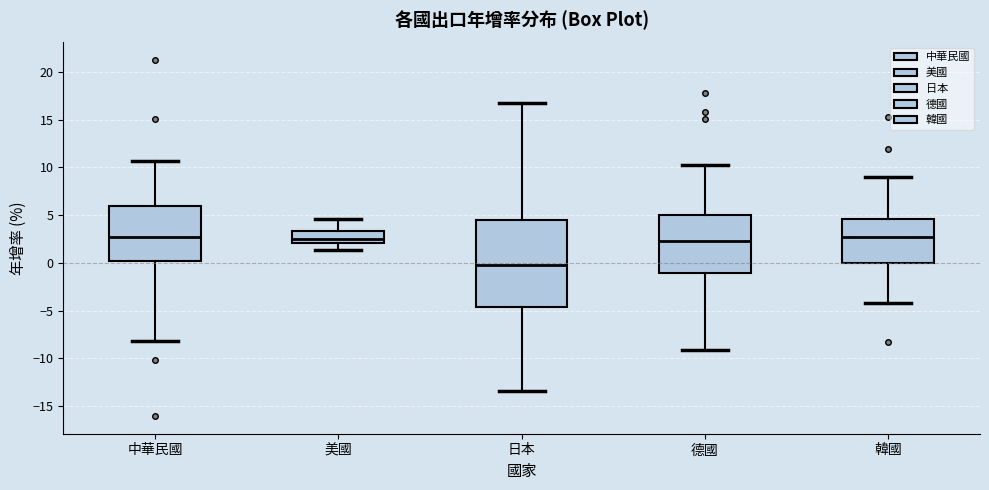

Where is the upper edge of the box for 日本 on the y-axis? The values are not printed on the chart, so give them approximately, as read against the axis.

4.5